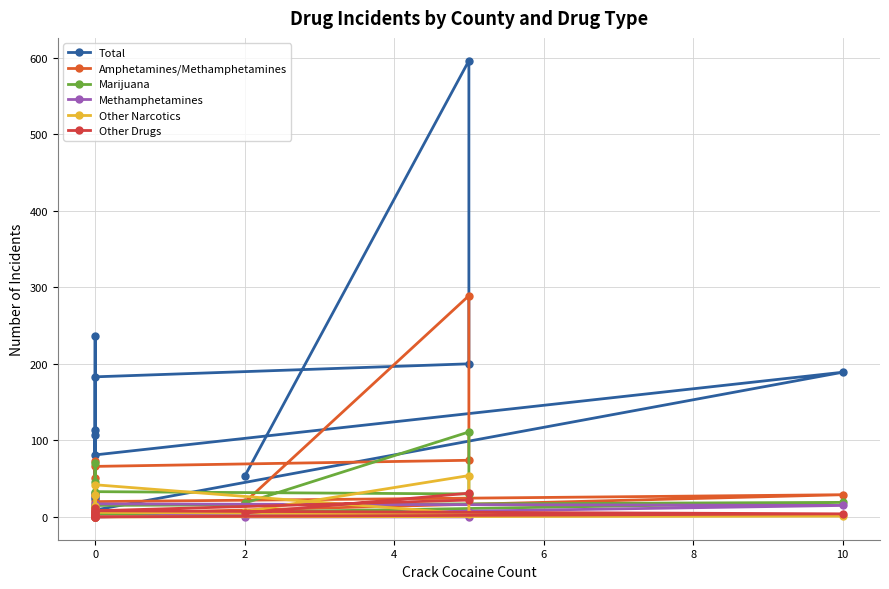

At 0, list the series in order from largest to smallest.

Total, Amphetamines/Methamphetamines, Marijuana, Other Narcotics, Other Drugs, Methamphetamines